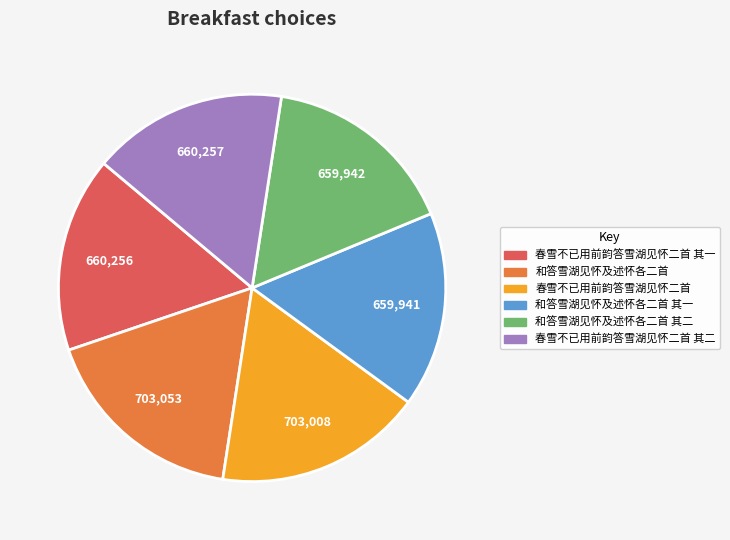

Is there a majority slice in this chart?

No